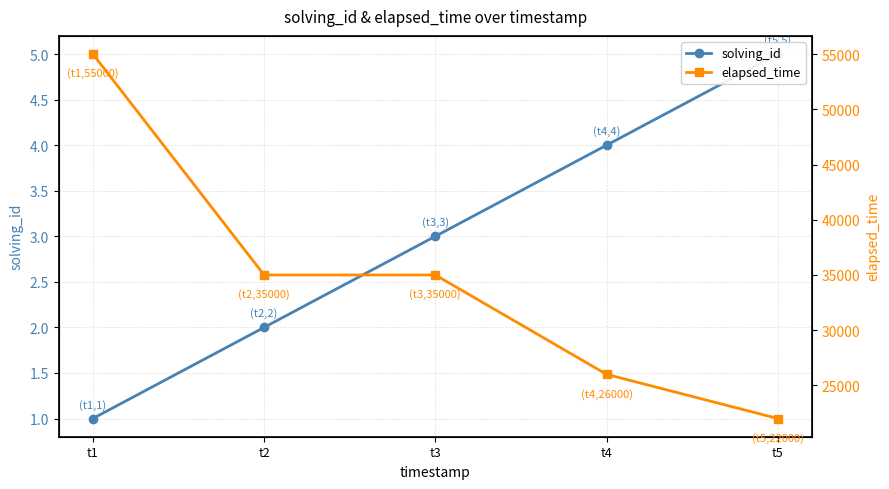

Where is elapsed_time nearest to the value 38500?

t2